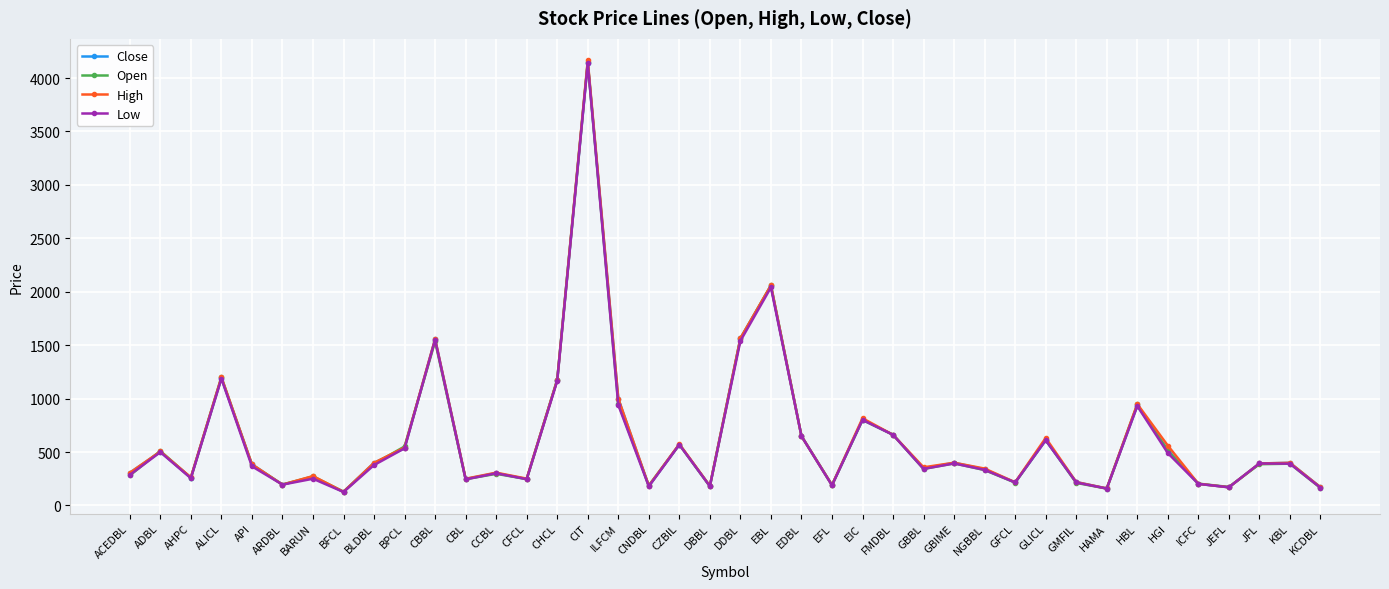

What is the spread (max minus min) of values at GLICL?

22